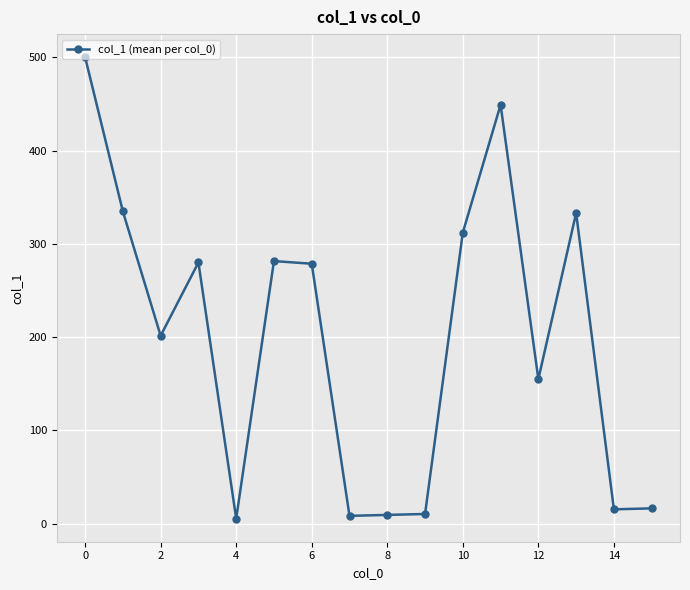

What is the value of the 16th point from the left?

16.5